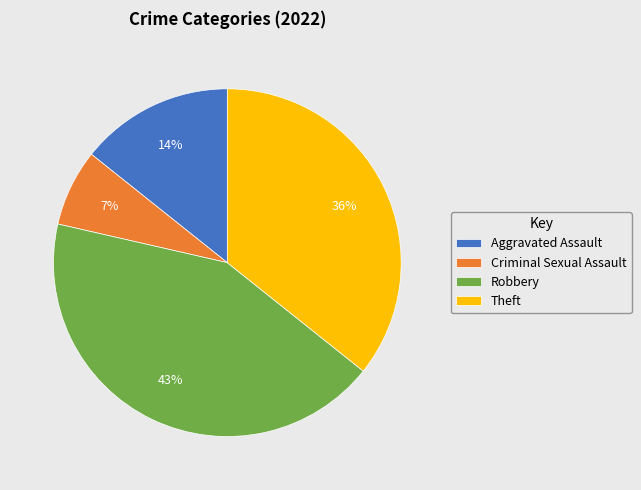

Which slice is the smallest?

Criminal Sexual Assault